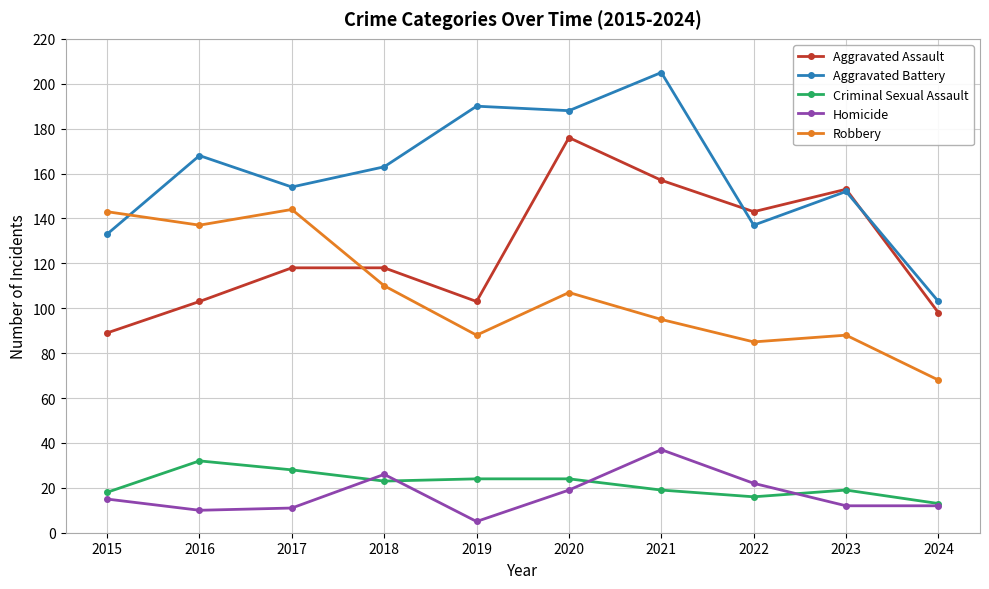

How many categories are shown in the chart?

10